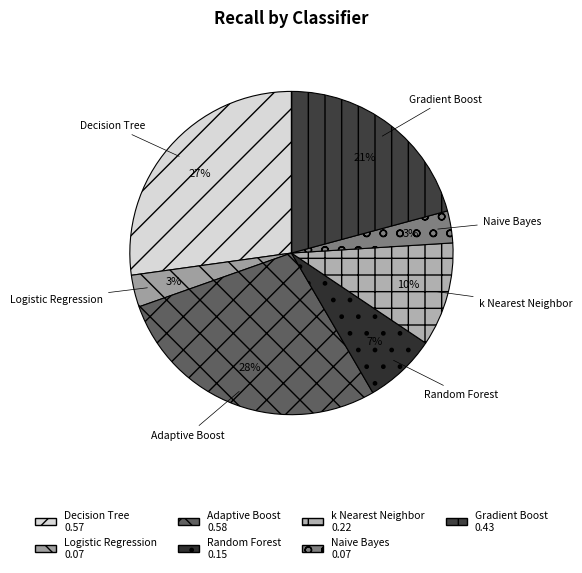

The k Nearest Neighbor slice represents 4% of the pie. True or false?

False